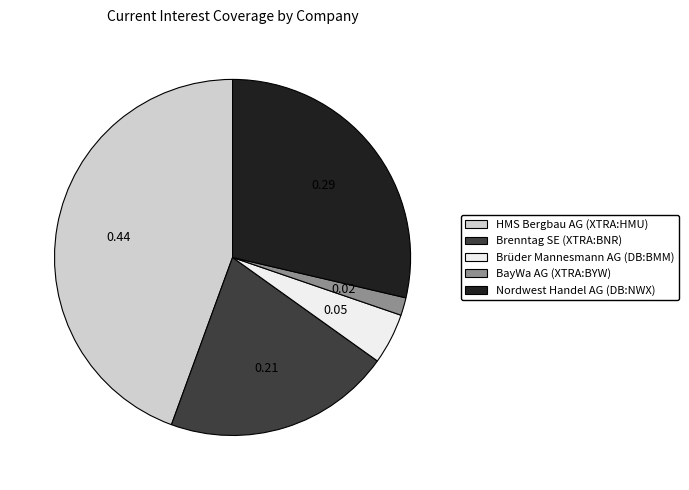

Which has a higher value, BayWa AG (XTRA:BYW) or HMS Bergbau AG (XTRA:HMU)?

HMS Bergbau AG (XTRA:HMU)